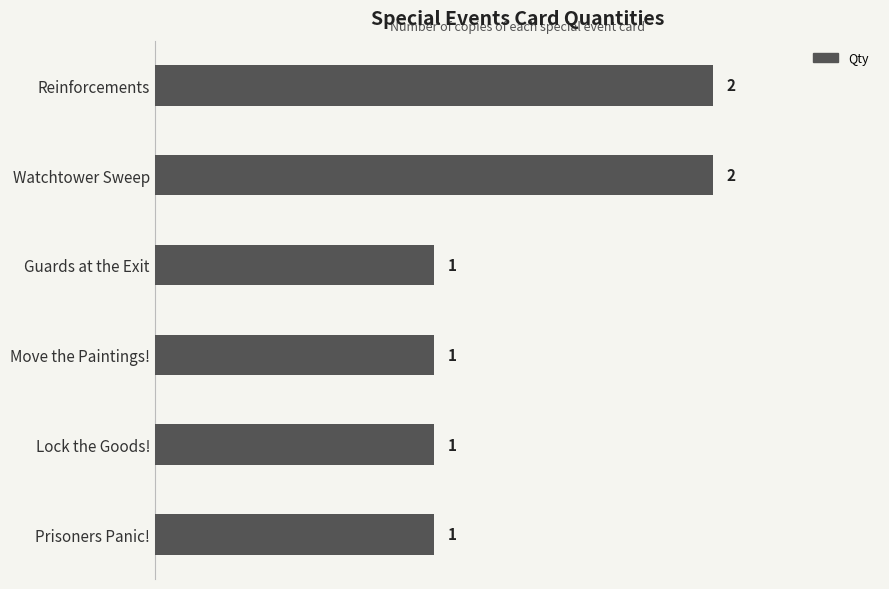

What is the sum of all values?

8